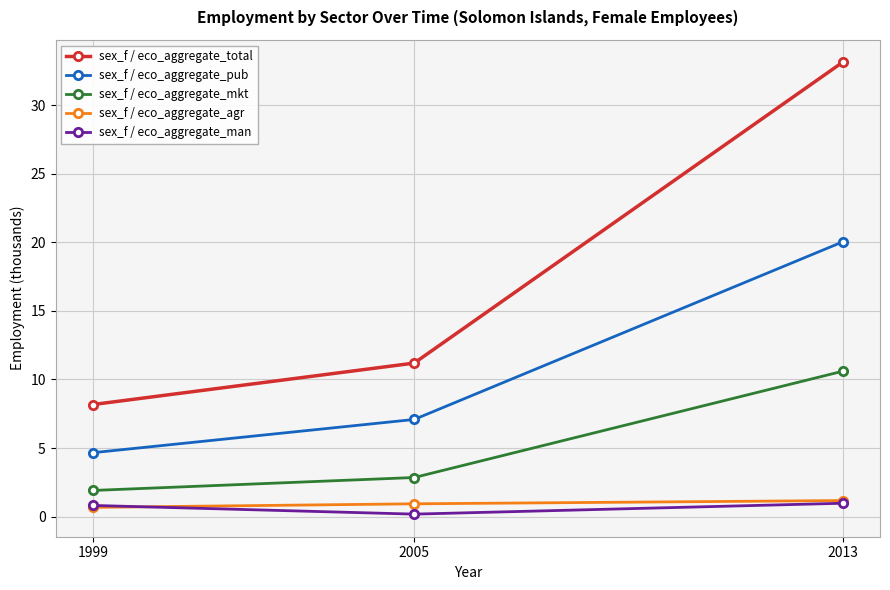

What is the minimum value shown in the chart?

0.2